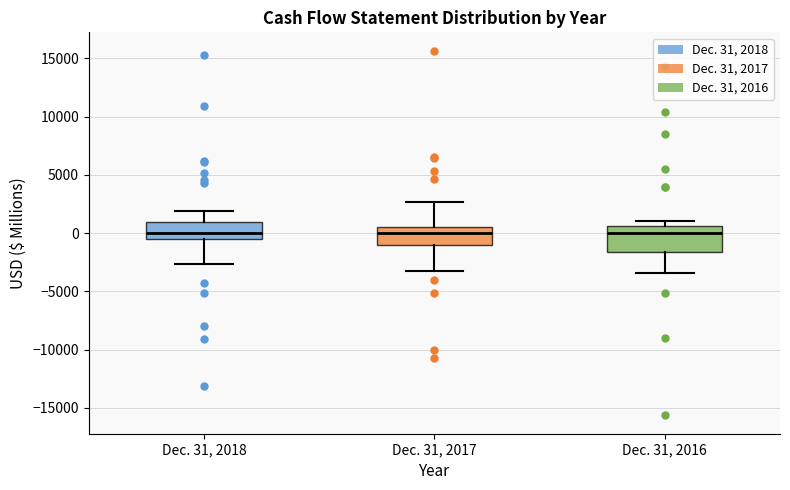

Where does the median line of the box for Dec. 31, 2016 sit on the y-axis? The values are not printed on the chart, so give them approximately, as read against the axis.

0